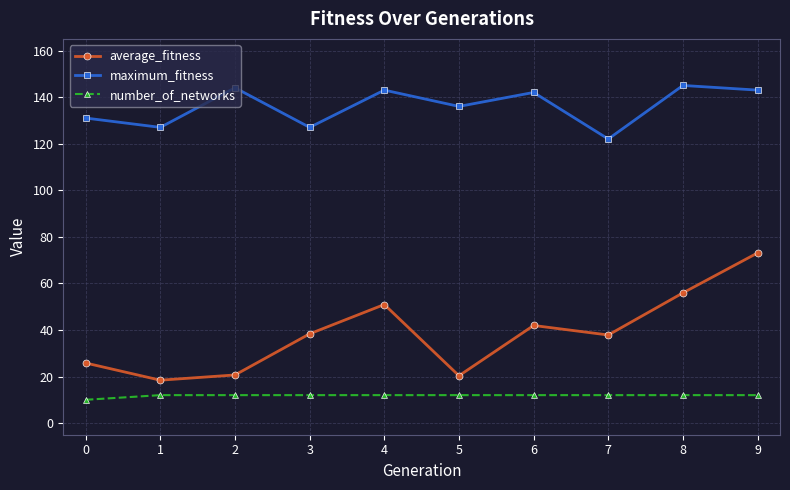

True or false: average_fitness and maximum_fitness intersect in this chart.

False